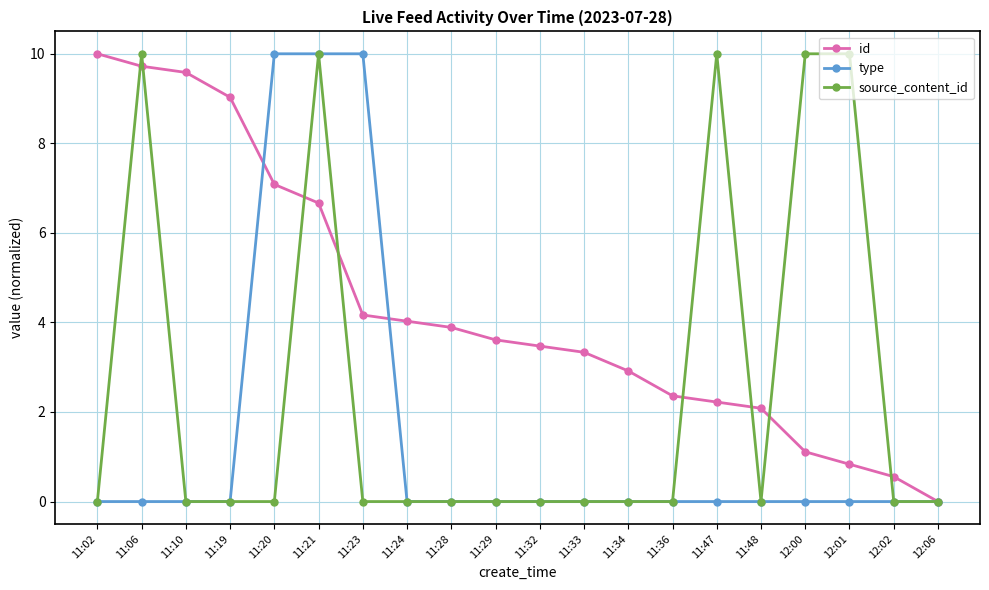

True or false: id has a value of 3.6 at 11:29.

True